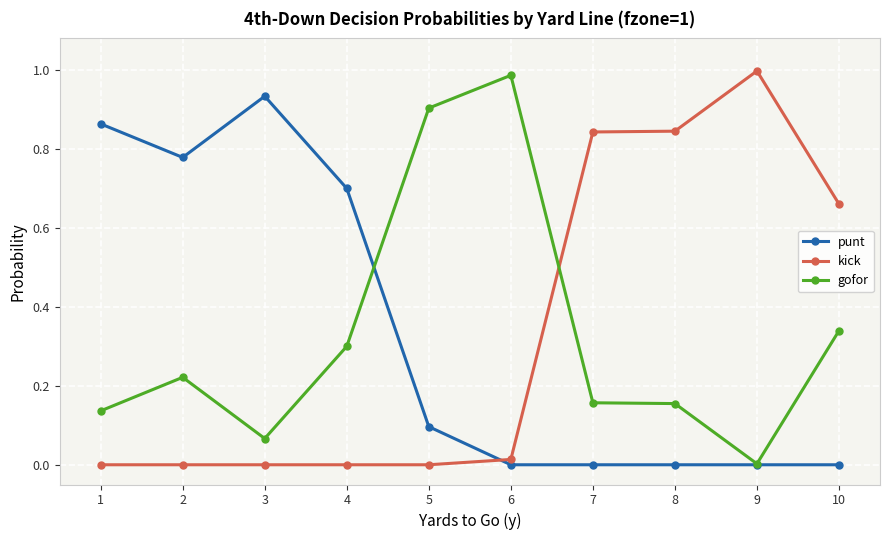

Count the number of categories in the chart.

10